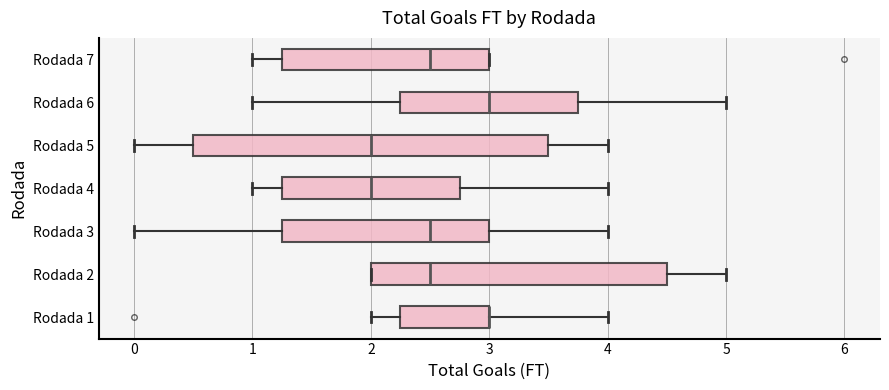

Reading bottom to top, read every box against the x-axis: the position of its median line, the range the box covers, and the ends of its whiskers. The values are not printed on the chart, so give them approximately, as read against the axis.

Rodada 1: median 3.0 (drawn on the box's right edge), box 2.3 to 3.0, whiskers 2.0 to 4.0
Rodada 2: median 2.5, box 2.0 to 4.5, whiskers 2.0 to 5.0
Rodada 3: median 2.5, box 1.3 to 3.0, whiskers 0.0 to 4.0
Rodada 4: median 2.0, box 1.3 to 2.8, whiskers 1.0 to 4.0
Rodada 5: median 2.0, box 0.5 to 3.5, whiskers 0.0 to 4.0
Rodada 6: median 3.0, box 2.3 to 3.8, whiskers 1.0 to 5.0
Rodada 7: median 2.5, box 1.3 to 3.0, whiskers 1.0 to 3.0